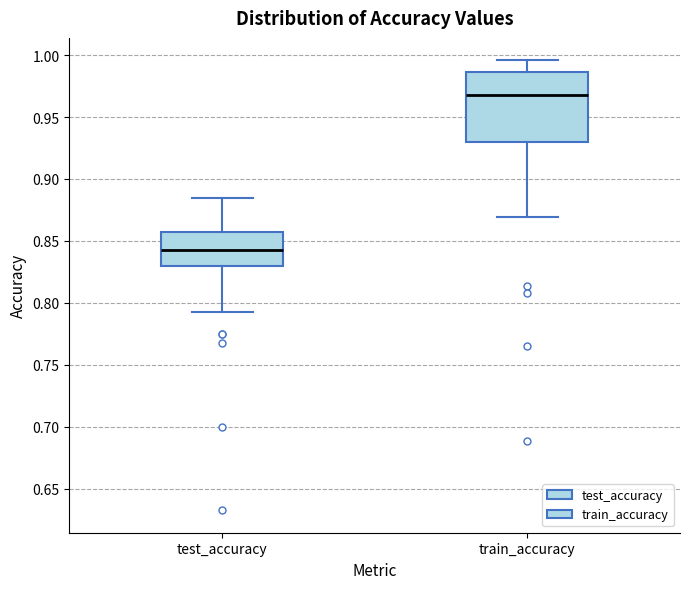

Reading left to right, transcribe this box plot: for each box, give where its median line is, the range the box spans, and where its two whiskers end, as read against the y-axis. The values are not printed on the chart, so give them approximately, as read against the axis.

test_accuracy: median 0.845, box 0.830 to 0.855, whiskers 0.790 to 0.885
train_accuracy: median 0.970, box 0.930 to 0.985, whiskers 0.870 to 0.995